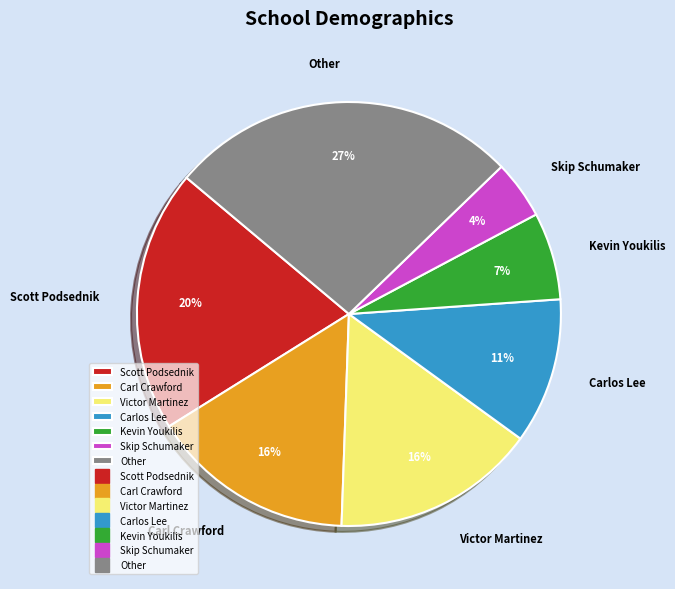

Which category has the smallest portion of the pie?

Skip Schumaker